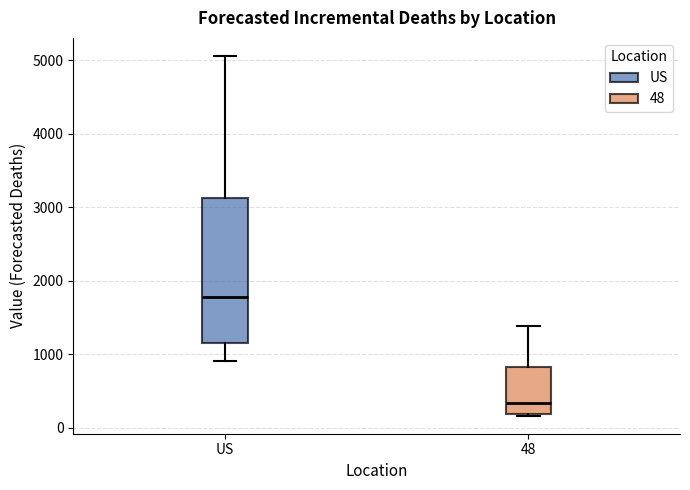

Where does the upper whisker of the box for US end on the y-axis? The values are not printed on the chart, so give them approximately, as read against the axis.

5100